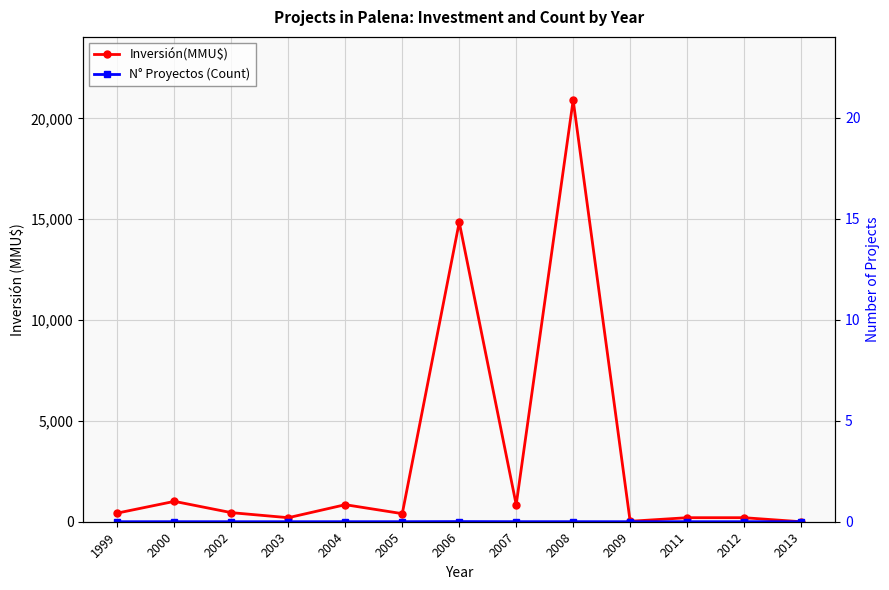

At which label is Inversión(MMU$) closest to 10452?

2006